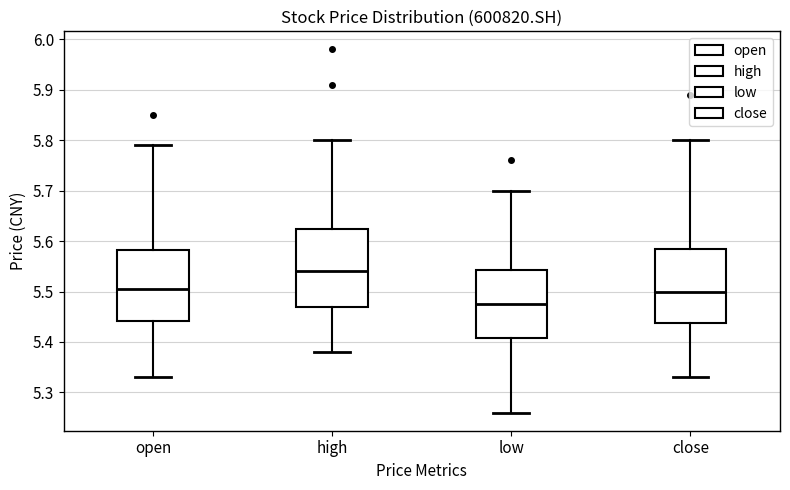

Reading left to right, transcribe this box plot: for each box, give where its median line is, the range the box spans, and where its two whiskers end, as read against the y-axis. The values are not printed on the chart, so give them approximately, as read against the axis.

open: median 5.51, box 5.44 to 5.58, whiskers 5.33 to 5.79
high: median 5.54, box 5.47 to 5.63, whiskers 5.38 to 5.80
low: median 5.48, box 5.41 to 5.54, whiskers 5.26 to 5.70
close: median 5.50, box 5.44 to 5.59, whiskers 5.33 to 5.80